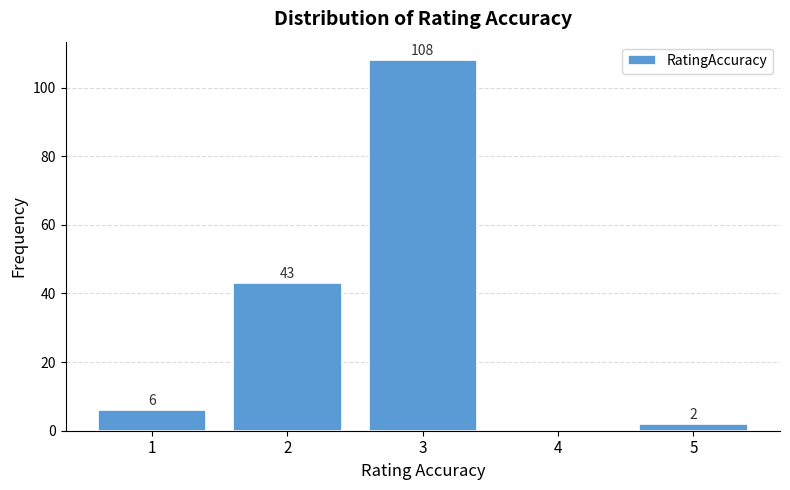

Over which range of the x-axis is the bar tallest?

2.5 to 3.5